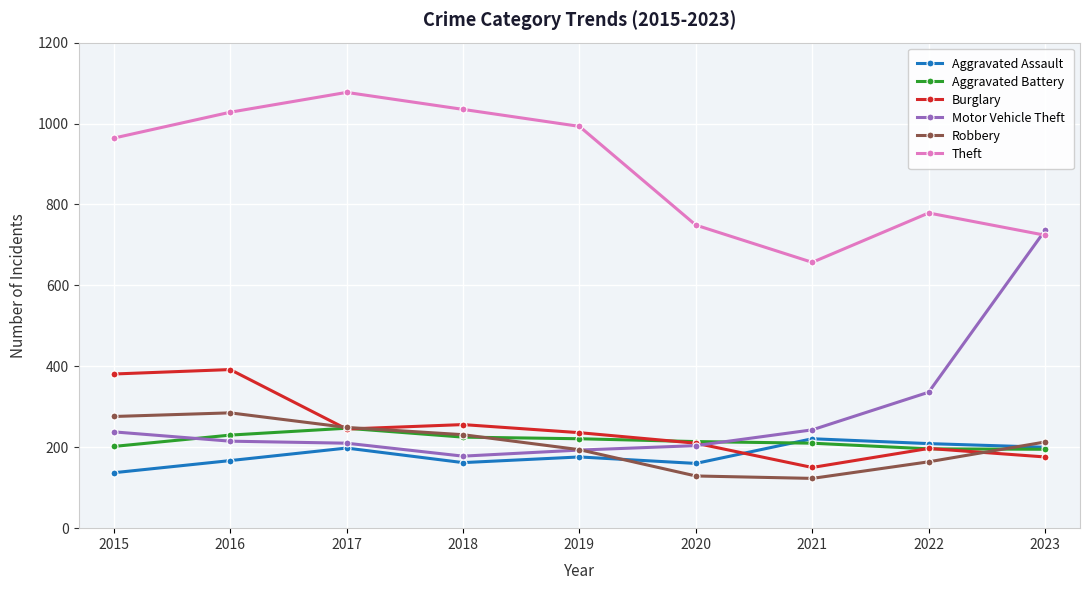

Rank the series by their maximum value, from highest to lowest.

Theft, Motor Vehicle Theft, Burglary, Robbery, Aggravated Battery, Aggravated Assault